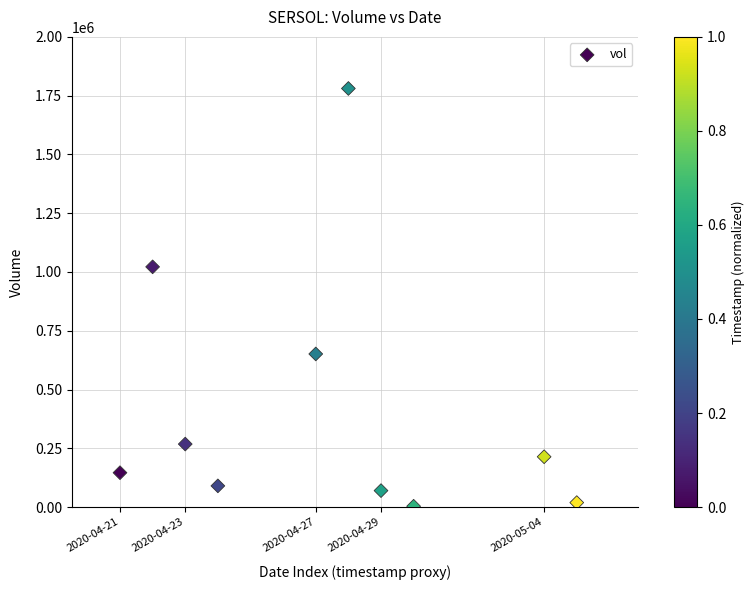

What Y value in the scatter plot is closest to 892050?

1021800